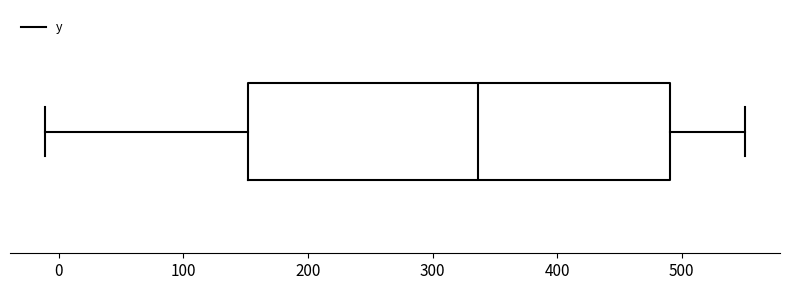

Transcribe this box plot: give where the median line is, the range the box spans, and where the two whiskers end, as read against the x-axis. The values are not printed on the chart, so give them approximately, as read against the axis.

median 340, box 150 to 490, whiskers -10 to 550